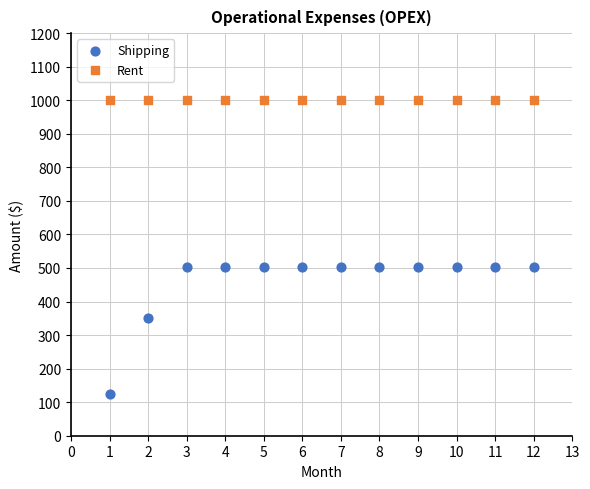

Which series contains the highest Y value?

Rent